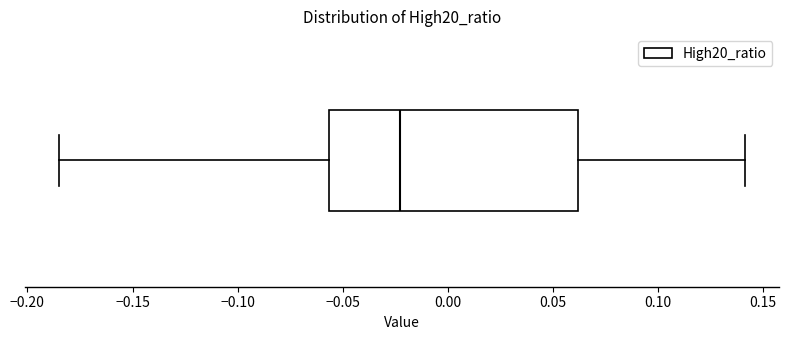

Where does the median line of the box sit on the x-axis? The values are not printed on the chart, so give them approximately, as read against the axis.

-0.025